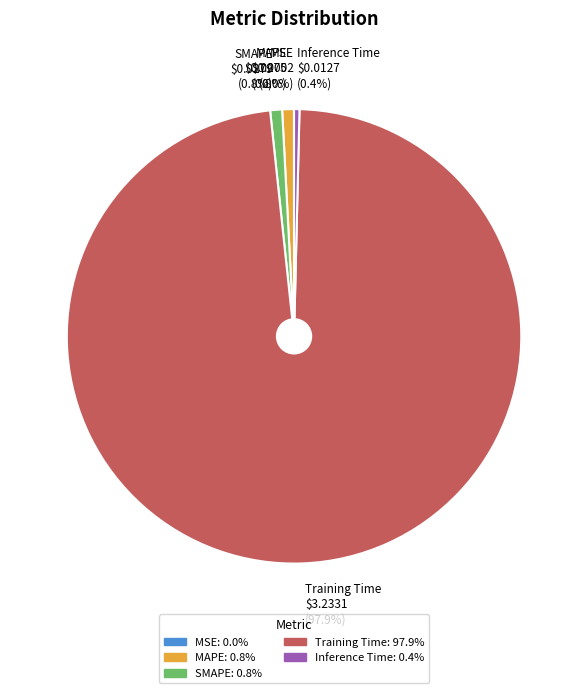

Which category has the biggest portion of the pie?

Training Time